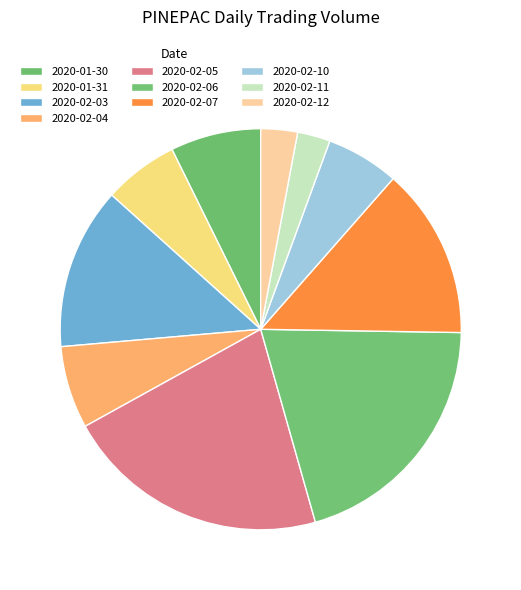

True or false: 2020-02-03 accounts for 20% of the total.

False